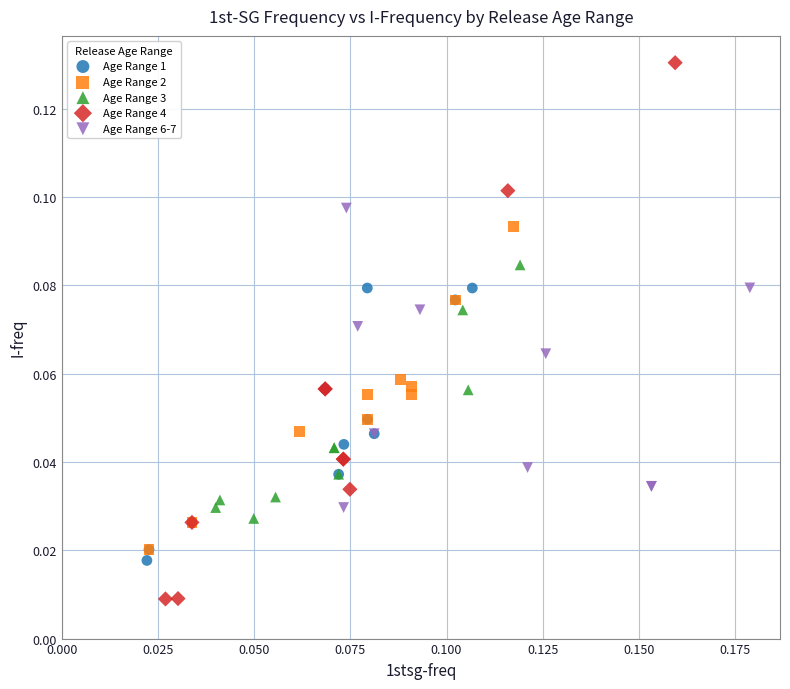

Which series contains the lowest Y value?

Age Range 4